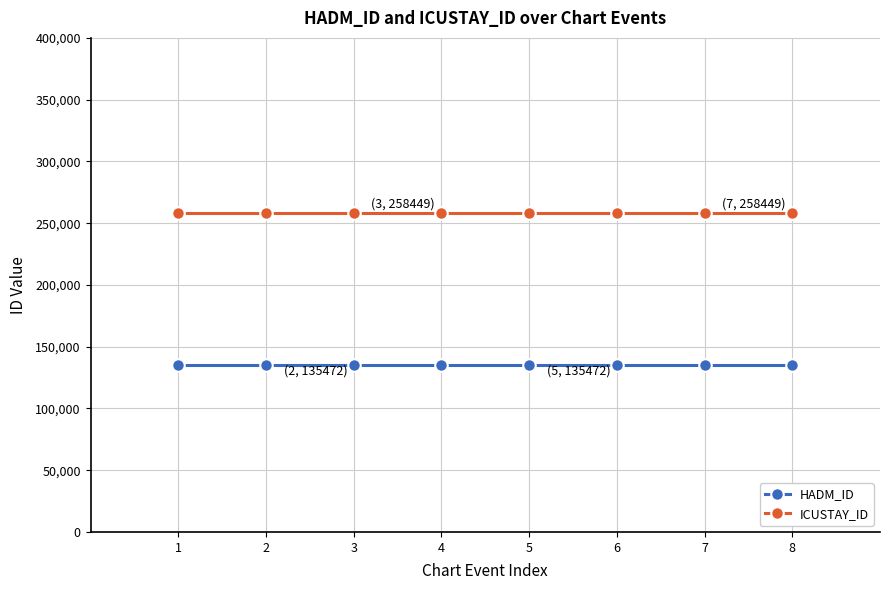

Is the value of ICUSTAY_ID at 5 greater than the value of HADM_ID at 4?

Yes